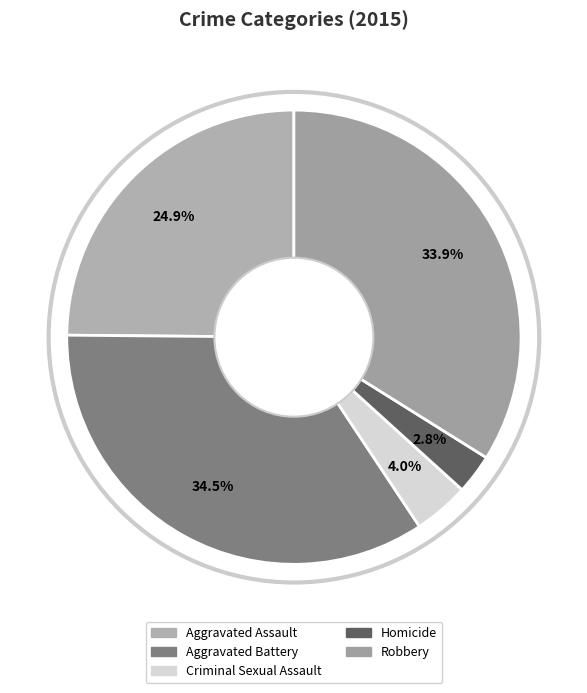

To the nearest percent, what is the difference between the Homicide and Criminal Sexual Assault slice percentages?

1%